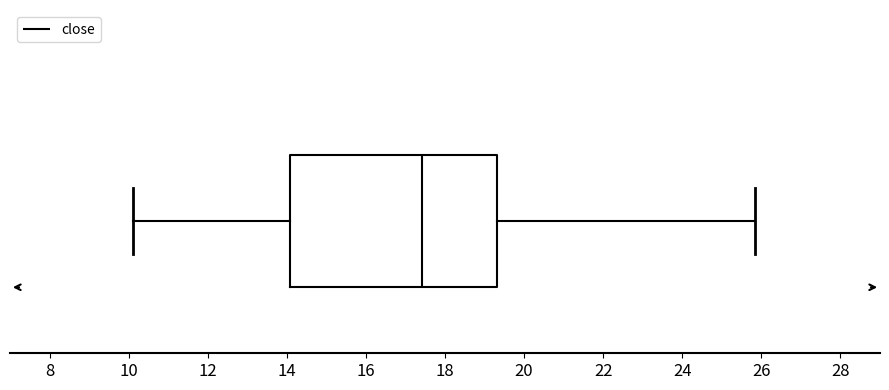

Transcribe this box plot: give where the median line is, the range the box spans, and where the two whiskers end, as read against the x-axis. The values are not printed on the chart, so give them approximately, as read against the axis.

median 17.4, box 14.0 to 19.4, whiskers 10.2 to 25.8